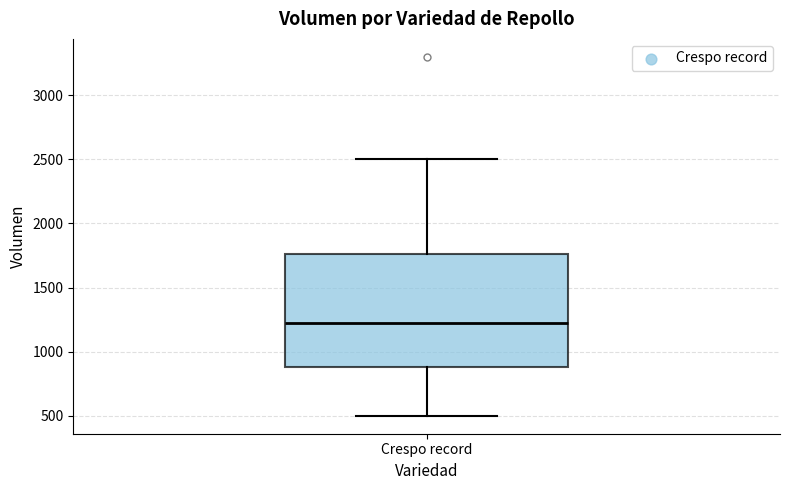

Transcribe this box plot: give where the median line is, the range the box spans, and where the two whiskers end, as read against the y-axis. The values are not printed on the chart, so give them approximately, as read against the axis.

median 1250, box 900 to 1750, whiskers 500 to 2500